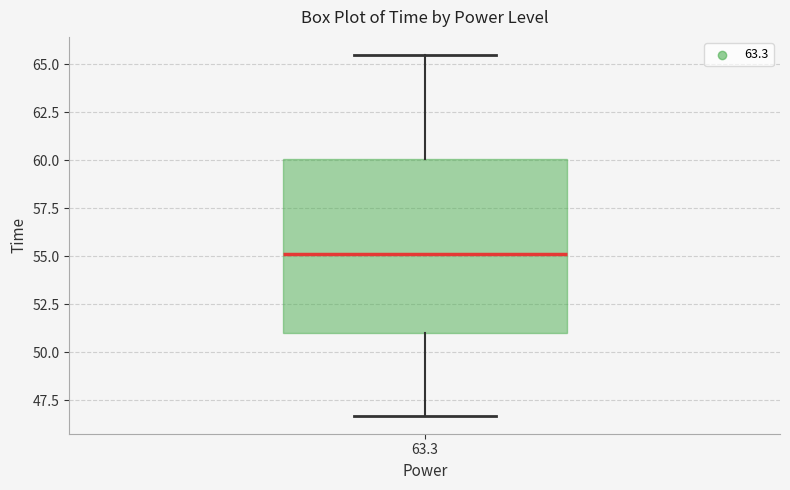

Where does the upper whisker of the box at x = 63.3 end on the y-axis? The values are not printed on the chart, so give them approximately, as read against the axis.

65.5